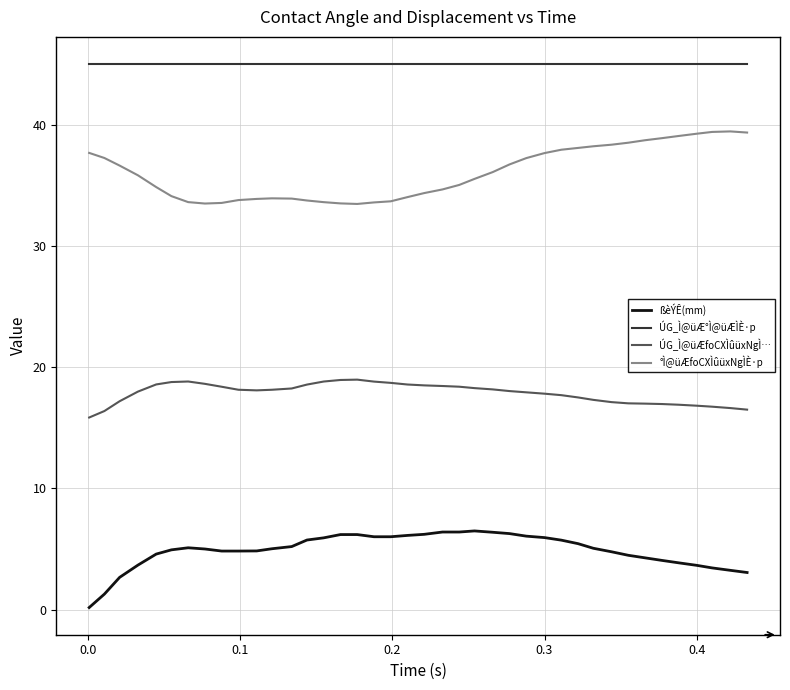

True or false: ÚG_Ì@üÆfoCXÌûüxNgÌ… and ßèÝÊ(mm) cross at least once.

False